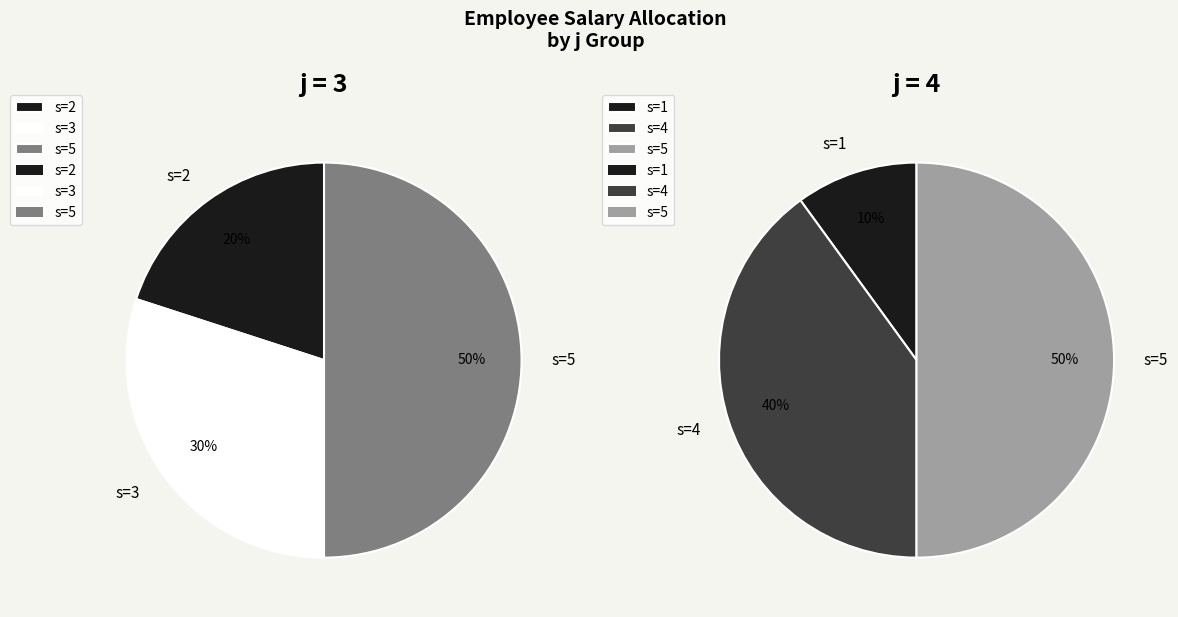

What percentage is the 0 slice, to the nearest percent?

20%